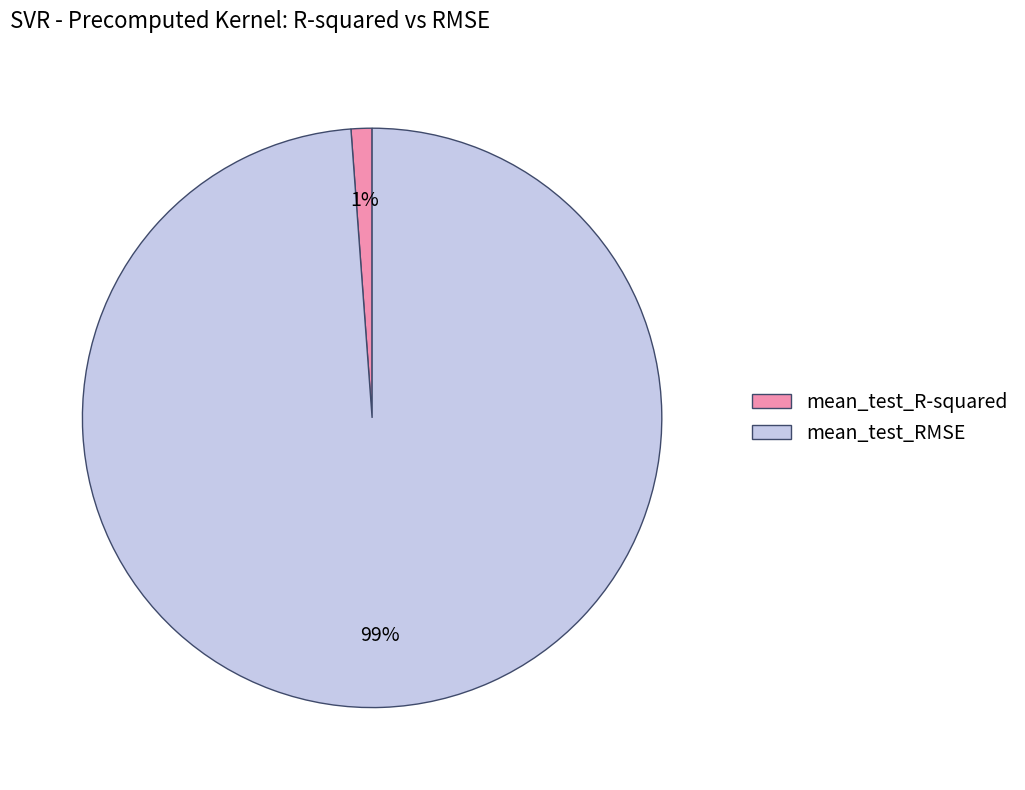

Do mean_test_RMSE and mean_test_R-squared together represent more than half of the pie?

Yes